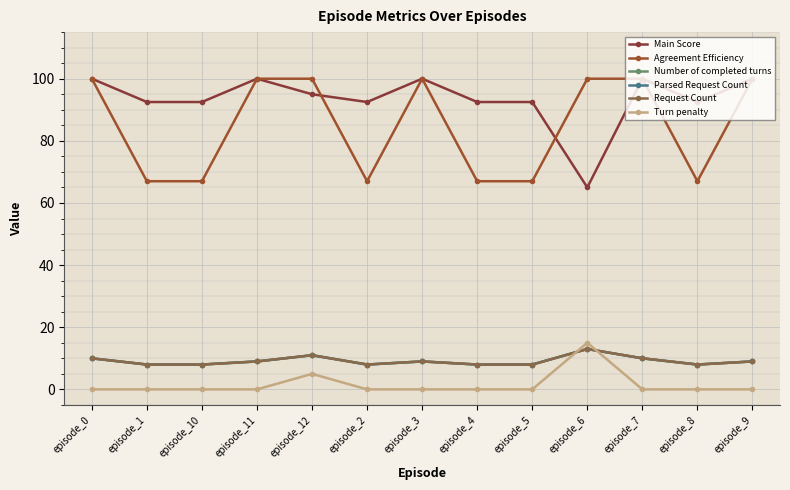

The Request Count series shows 7.7 at episode_6. True or false?

False